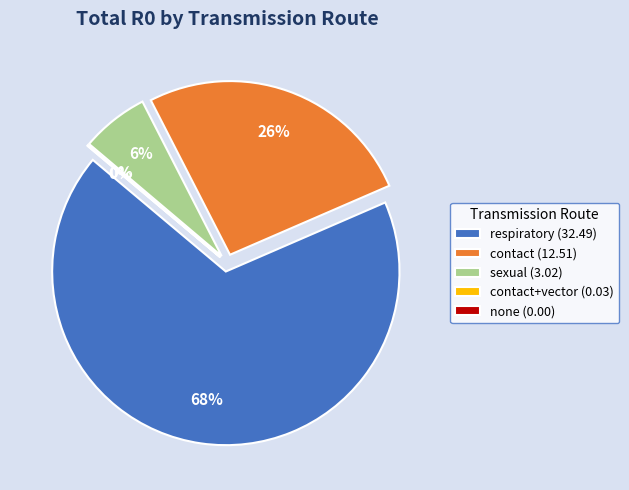

The none slice represents 6% of the pie. True or false?

False